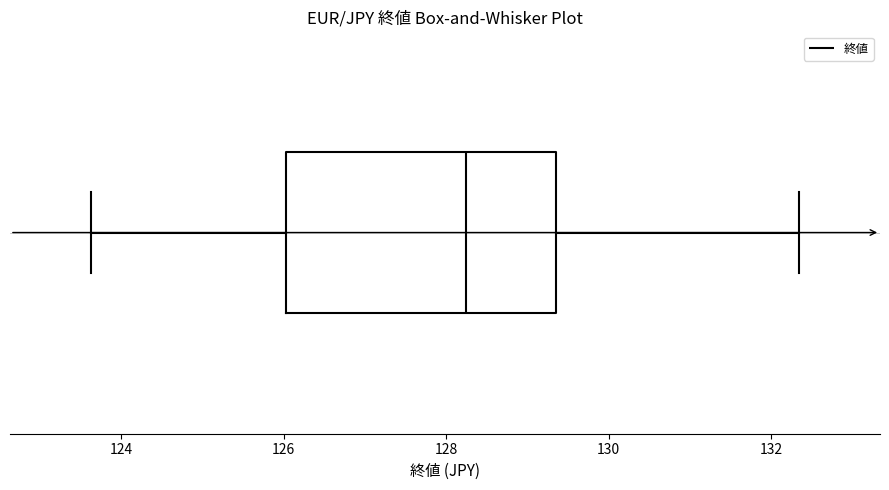

Transcribe this box plot: give where the median line is, the range the box spans, and where the two whiskers end, as read against the x-axis. The values are not printed on the chart, so give them approximately, as read against the axis.

median 128.2, box 126.0 to 129.4, whiskers 123.6 to 132.4